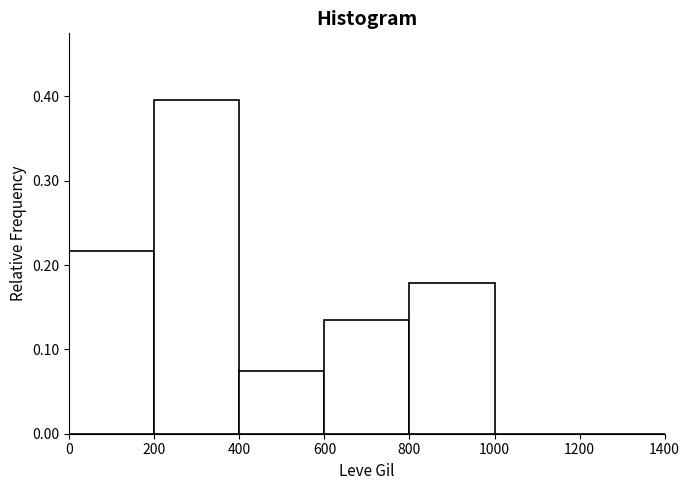

Reading left to right, transcribe this chart: for each bar, give the range it covers on the x-axis and its height. The values are not printed on the chart, so give them approximately, as read against the axis.

0 to 200: 0.22
200 to 400: 0.40
400 to 600: 0.07
600 to 800: 0.13
800 to 1000: 0.18
1000 to 1200: 0
1200 to 1400: 0